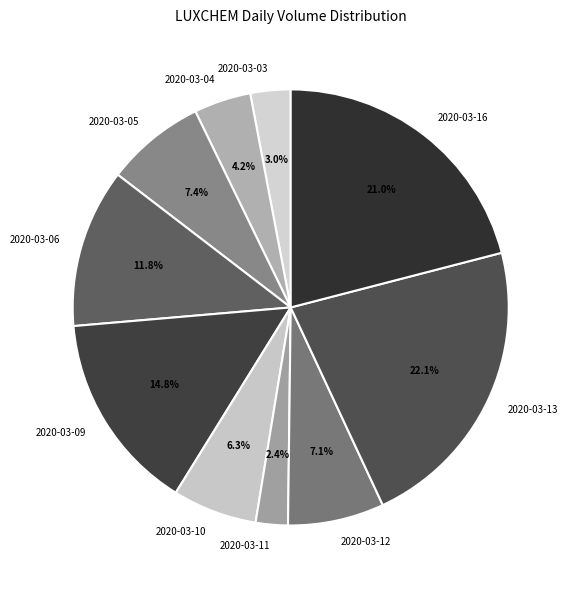

To the nearest percent, what is the difference between the 2020-03-16 and 2020-03-13 slice percentages?

1%